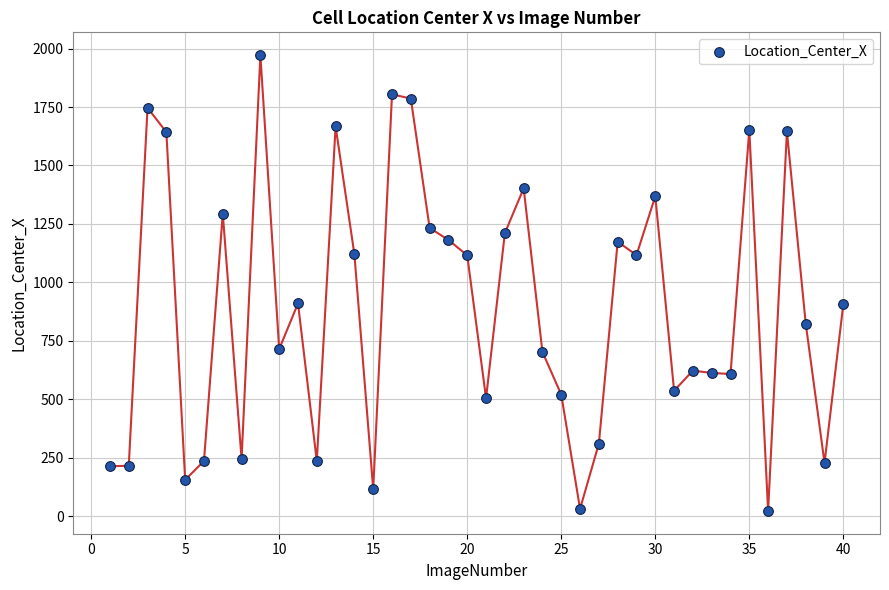

What is the range of X values (max minus min)?

39.0